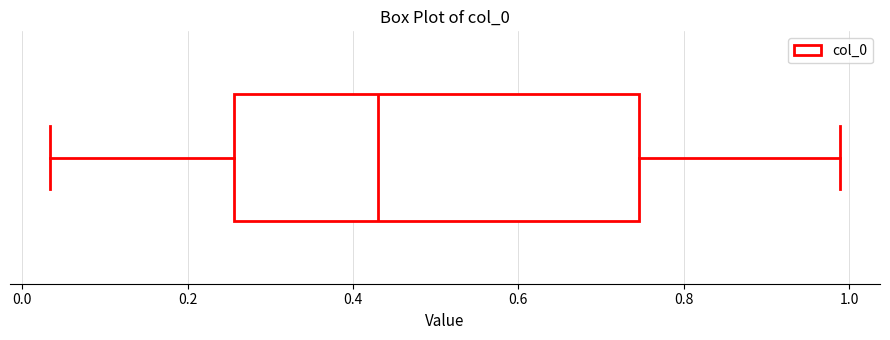

Transcribe this box plot: give where the median line is, the range the box spans, and where the two whiskers end, as read against the x-axis. The values are not printed on the chart, so give them approximately, as read against the axis.

median 0.44, box 0.26 to 0.74, whiskers 0.04 to 0.98